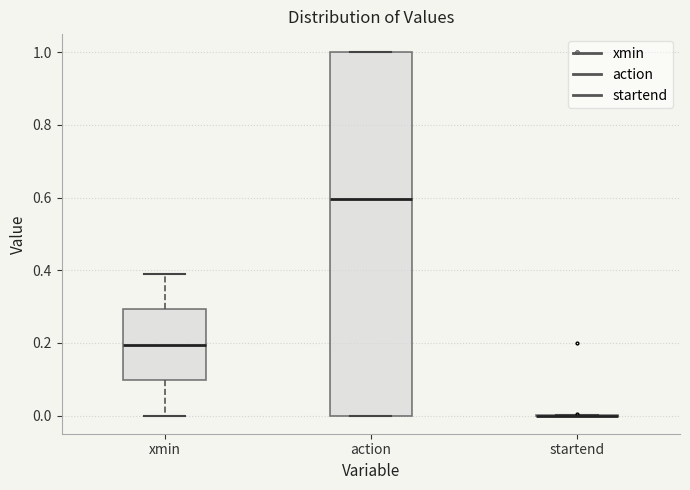

Comparing the boxes themselves (not the whiskers), which one is the tallest?

action